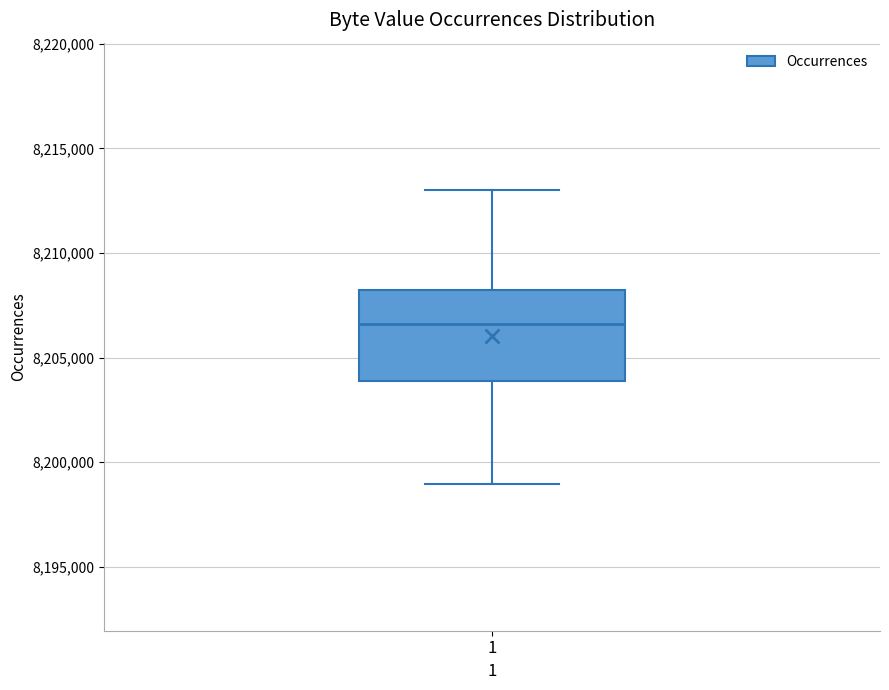

Transcribe this box plot: give where the median line is, the range the box spans, and where the two whiskers end, as read against the y-axis. The values are not printed on the chart, so give them approximately, as read against the axis.

median 8206500, box 8204000 to 8208000, whiskers 8199000 to 8213000